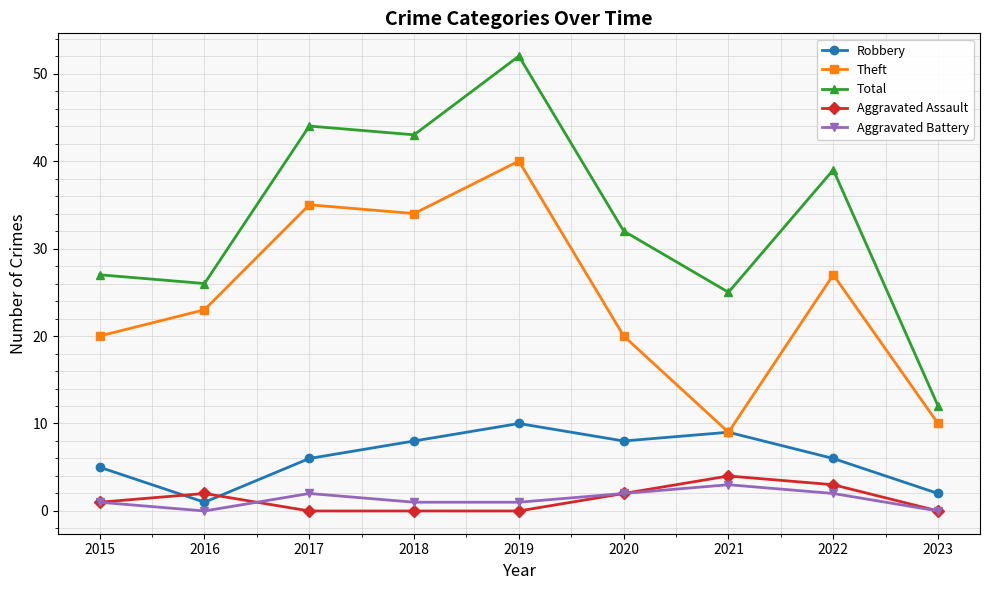

Between 2015 and 2016, which series saw the biggest shift?

Robbery